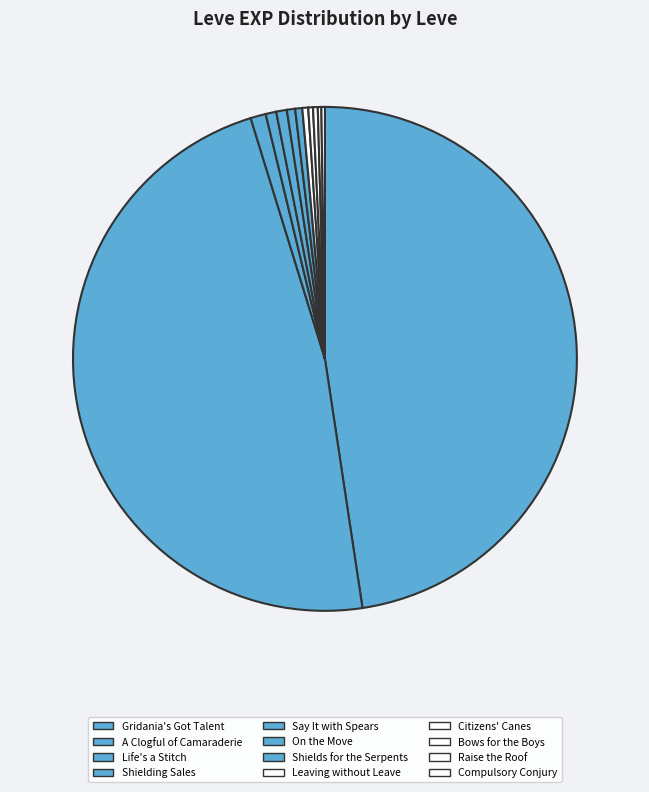

True or false: Shields for the Serpents accounts for 15% of the total.

False